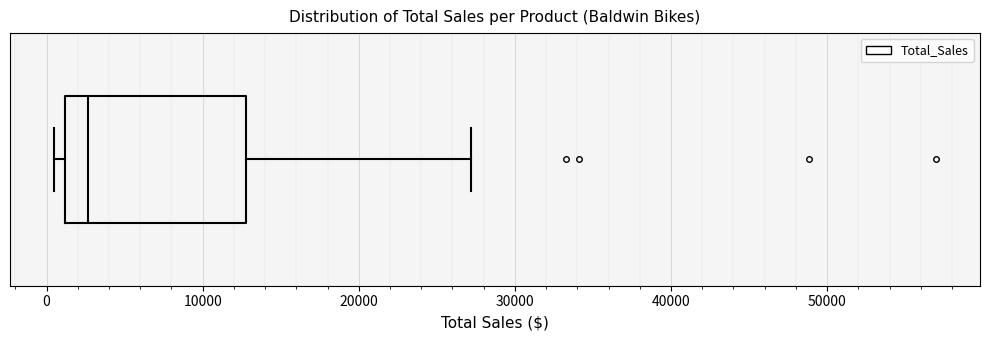

Transcribe this box plot: give where the median line is, the range the box spans, and where the two whiskers end, as read against the x-axis. The values are not printed on the chart, so give them approximately, as read against the axis.

median 3000, box 1000 to 13000, whiskers 0 to 27000